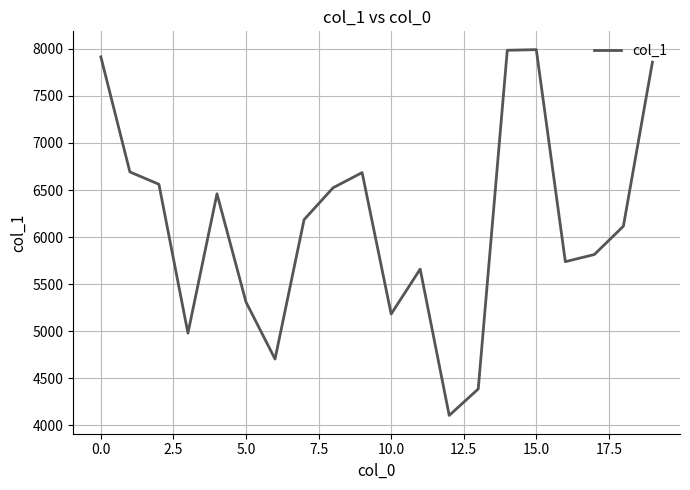

What is the maximum value shown in the chart?

7991